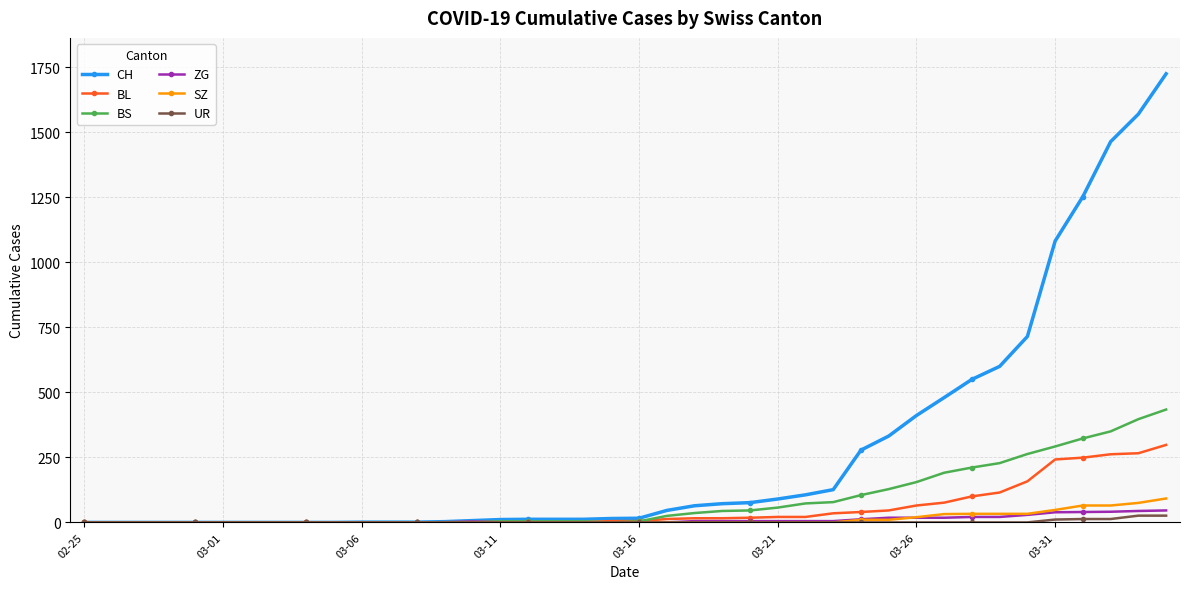

Which series has the largest total across all categories?

CH